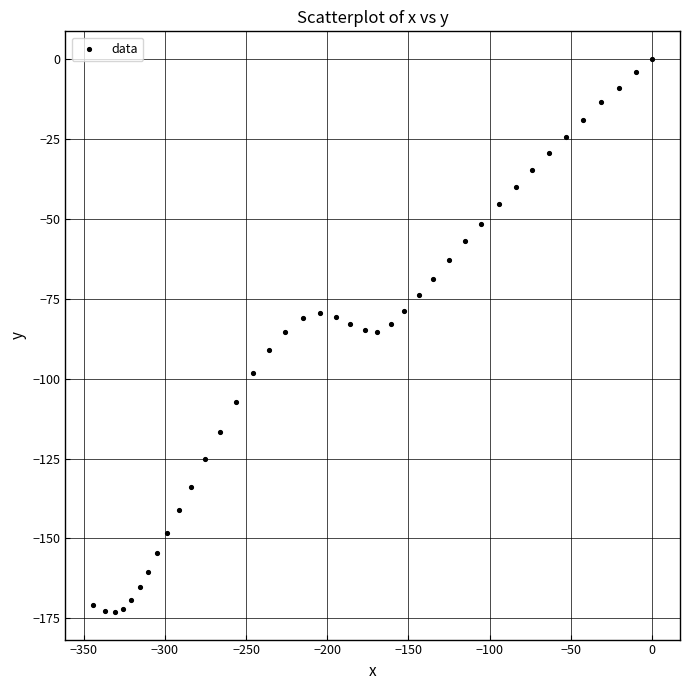

What is the range of Y values (max minus min)?

173.0